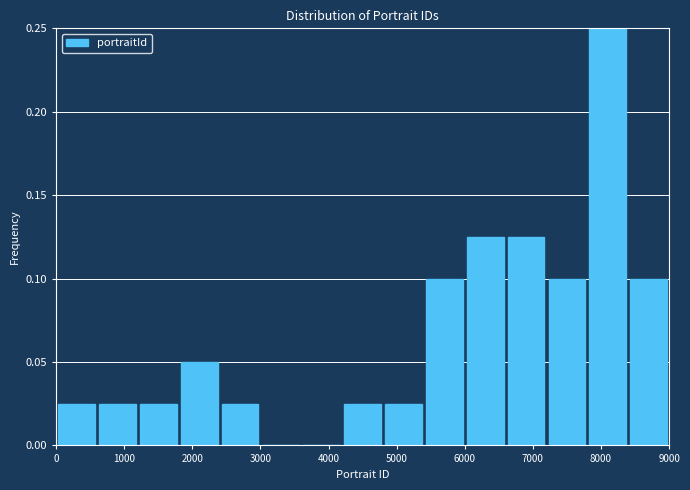

Reading left to right, list every bar in this chart as the range it spans on the x-axis followed by its height. The values are not printed on the chart, so give them approximately, as read against the axis.

0 to 600: 0.025
600 to 1200: 0.025
1200 to 1800: 0.025
1800 to 2400: 0.050
2400 to 3000: 0.025
3000 to 3600: 0
3600 to 4200: 0
4200 to 4800: 0.025
4800 to 5400: 0.025
5400 to 6000: 0.100
6000 to 6600: 0.125
6600 to 7200: 0.125
7200 to 7800: 0.100
7800 to 8400: 0.250
8400 to 9000: 0.100